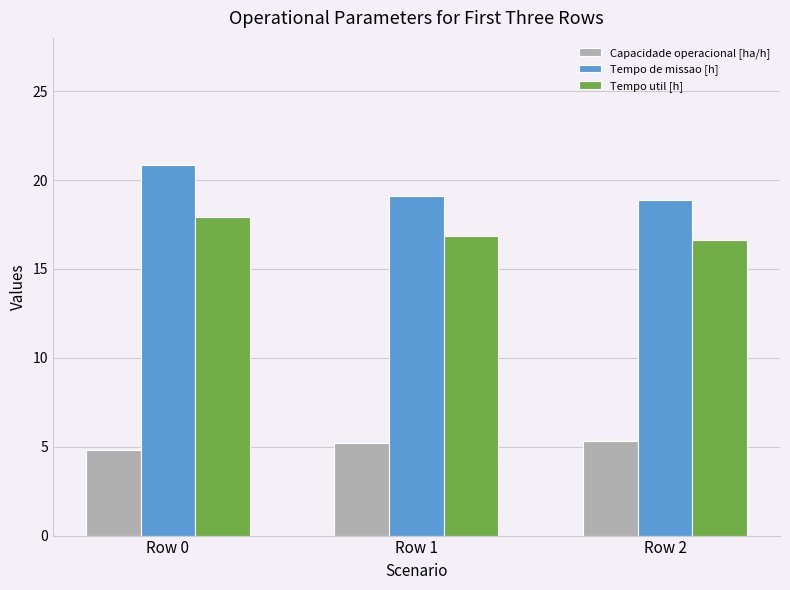

What is the highest value of the Capacidade operacional [ha/h] series?

5.3